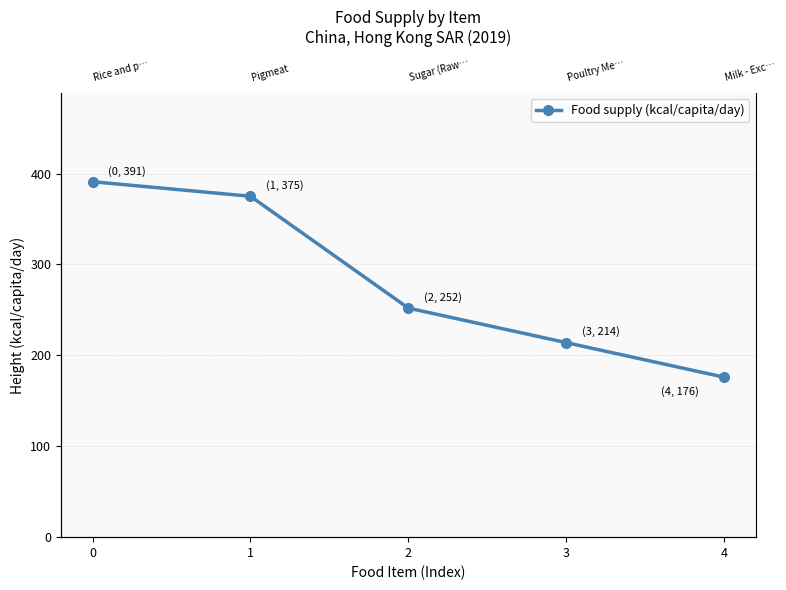

Reading left to right, list all the values displayed in this chart.

391	375	252	214	176